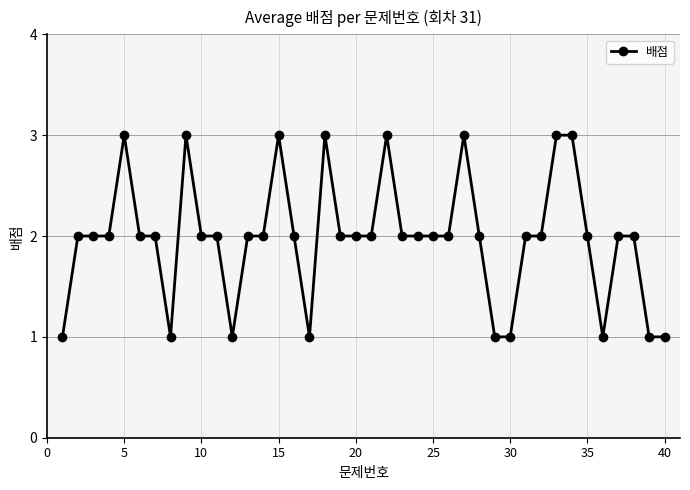

Reading left to right, what are all the values shown in this chart?

1	2	2	2	3	2	2	1	3	2	2	1	2	2	3	2	1	3	2	2	2	3	2	2	2	2	3	2	1	1	2	2	3	3	2	1	2	2	1	1